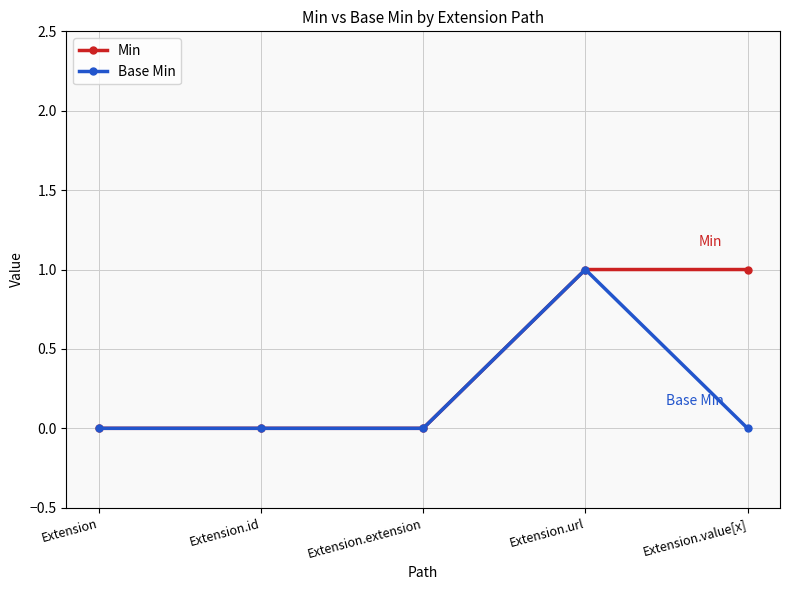

The value of Min at Extension is 0. True or false?

True